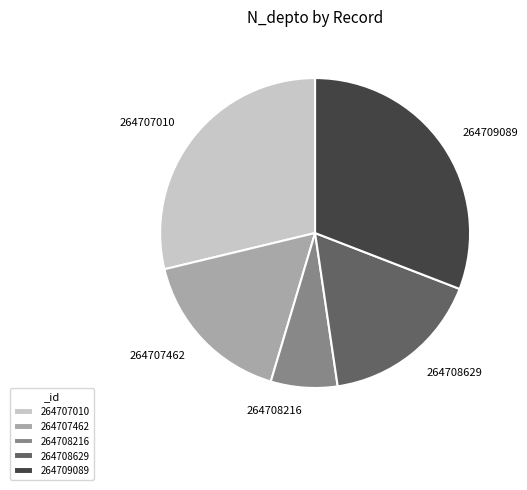

Approximately how many times larger is the value at 264709089 compared to 264708629?

1.8